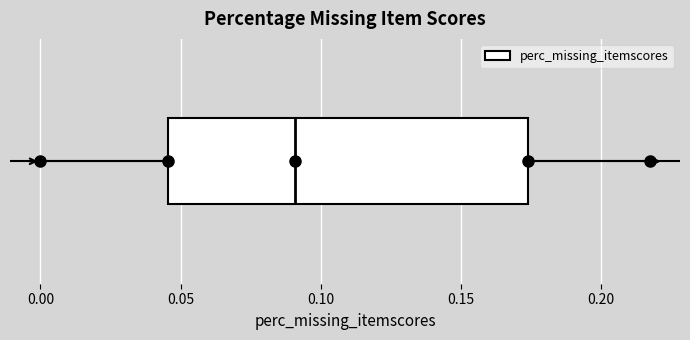

Where does the left whisker of the box end on the x-axis? The values are not printed on the chart, so give them approximately, as read against the axis.

0.000